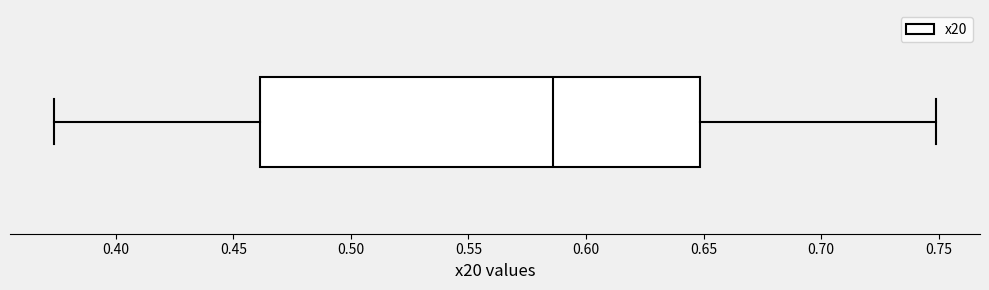

Transcribe this box plot: give where the median line is, the range the box spans, and where the two whiskers end, as read against the x-axis. The values are not printed on the chart, so give them approximately, as read against the axis.

median 0.585, box 0.460 to 0.650, whiskers 0.375 to 0.750